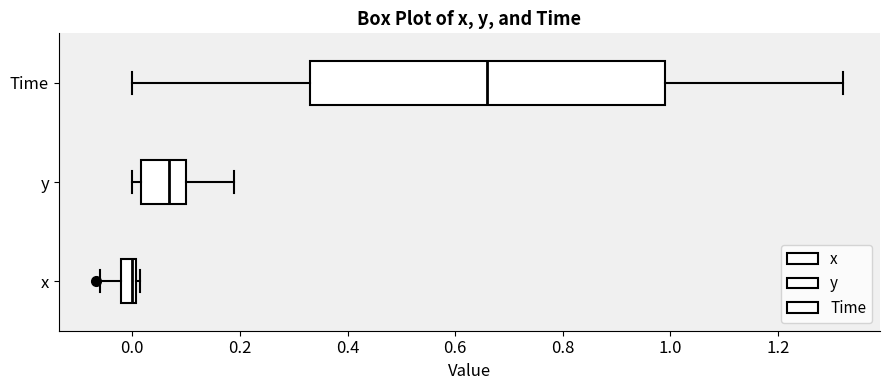

Comparing the boxes themselves (not the whiskers), which one is the widest?

Time